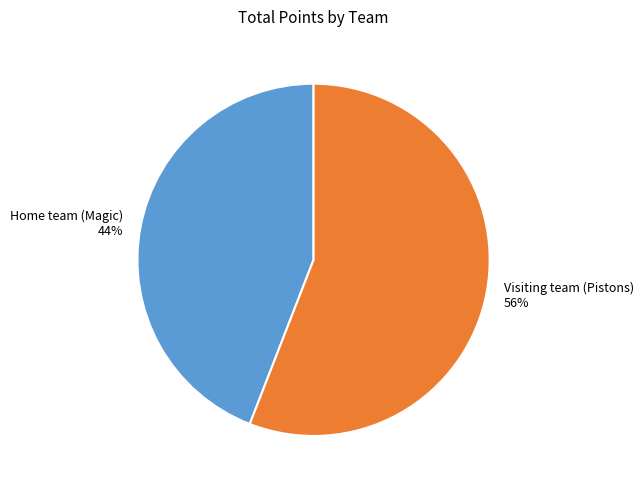

To the nearest percent, what percentage of the pie is Home team (Magic)?

44%